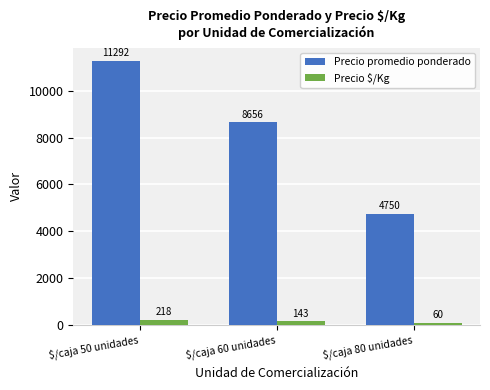

What is the difference between the maximum and minimum values in the Precio $/Kg series?

158